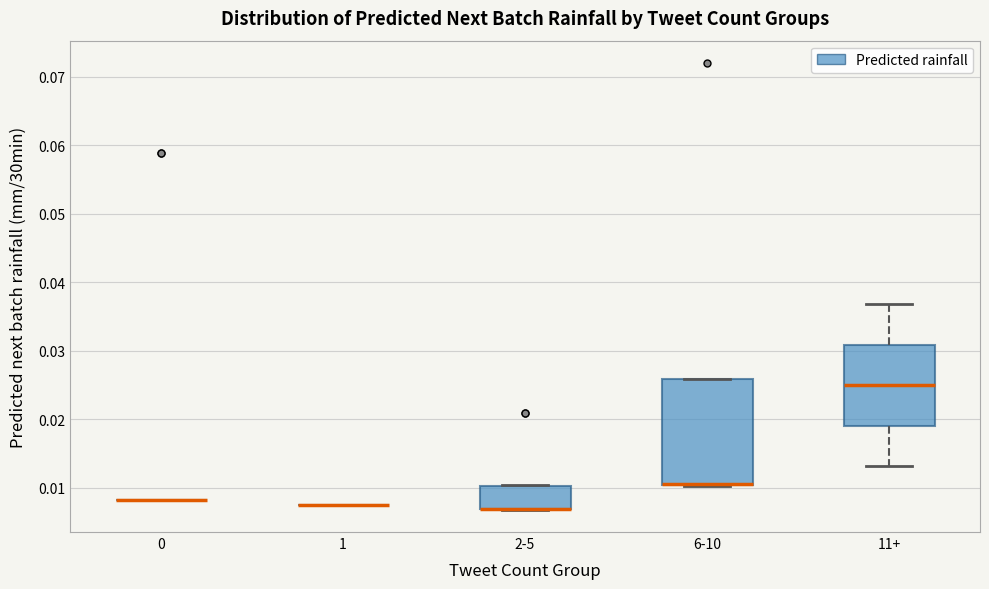

Reading left to right, transcribe this box plot: for each box, give where its median line is, the range the box spans, and where its two whiskers end, as read against the y-axis. The values are not printed on the chart, so give them approximately, as read against the axis.

0: box collapsed to a line at 0.008, whiskers 0.008 to 0.008
1: box collapsed to a line at 0.007, whiskers 0.007 to 0.007
2-5: median 0.007 (drawn on the box's lower edge), box 0.007 to 0.010, whiskers 0.007 to 0.010
6-10: median 0.011 (drawn on the box's lower edge), box 0.010 to 0.026, whiskers 0.010 to 0.026
11+: median 0.025, box 0.019 to 0.031, whiskers 0.013 to 0.037